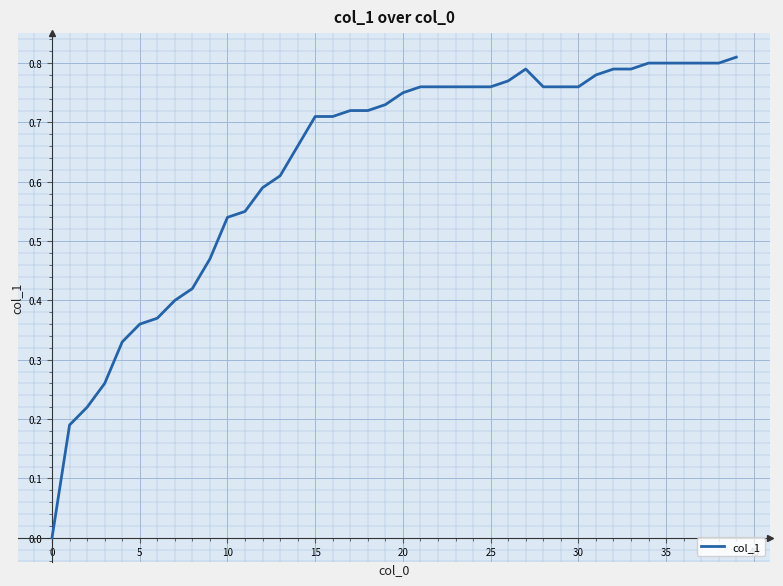

At which label is the value closest to 0?

0